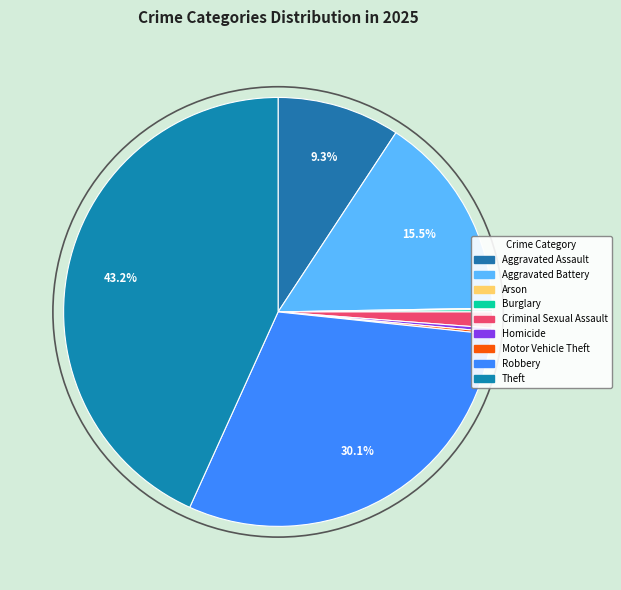

How many slices are in this pie chart?

9